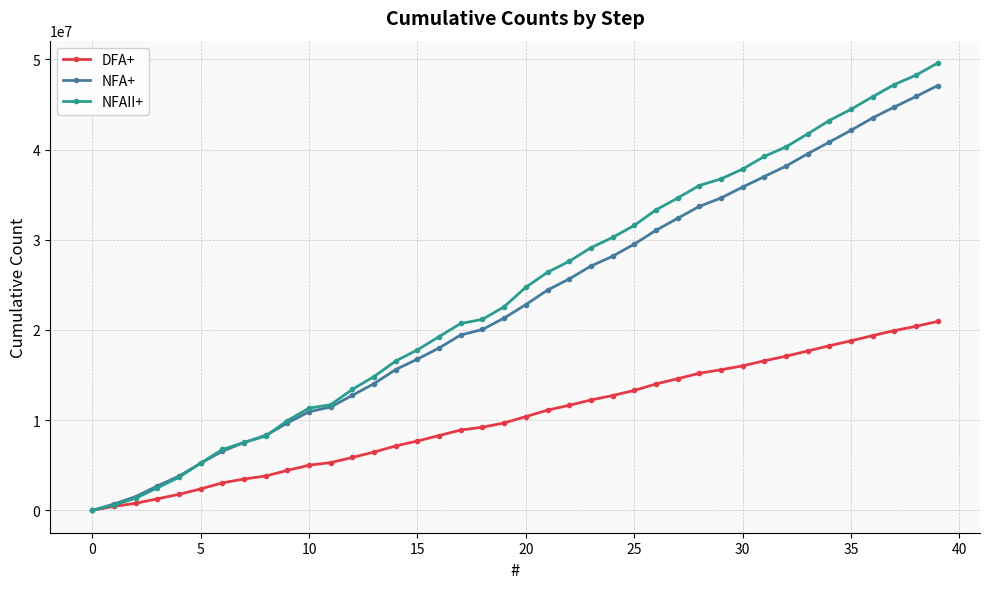

How many data points does each series have?

40